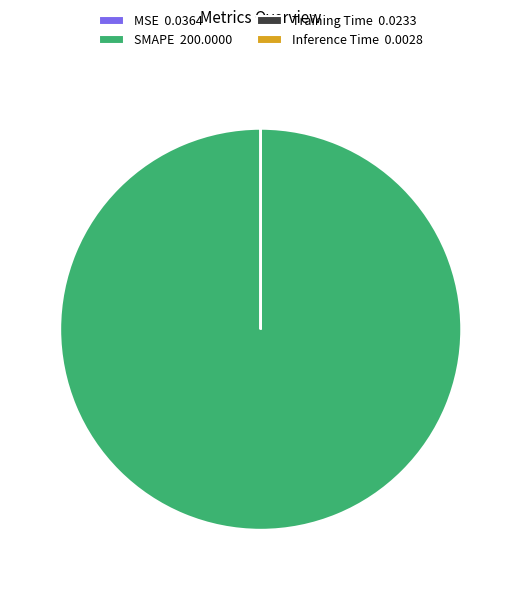

True or false: SMAPE 200.0000 accounts for 87% of the total.

False